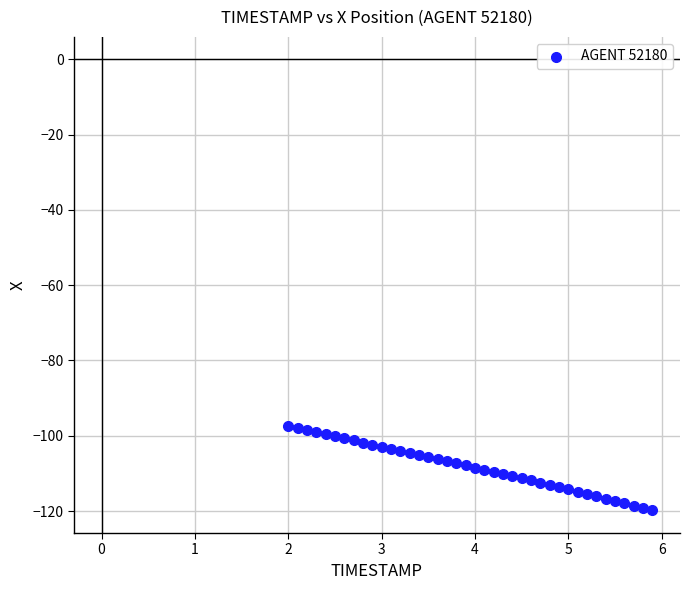

What is the range of X values (max minus min)?

3.9